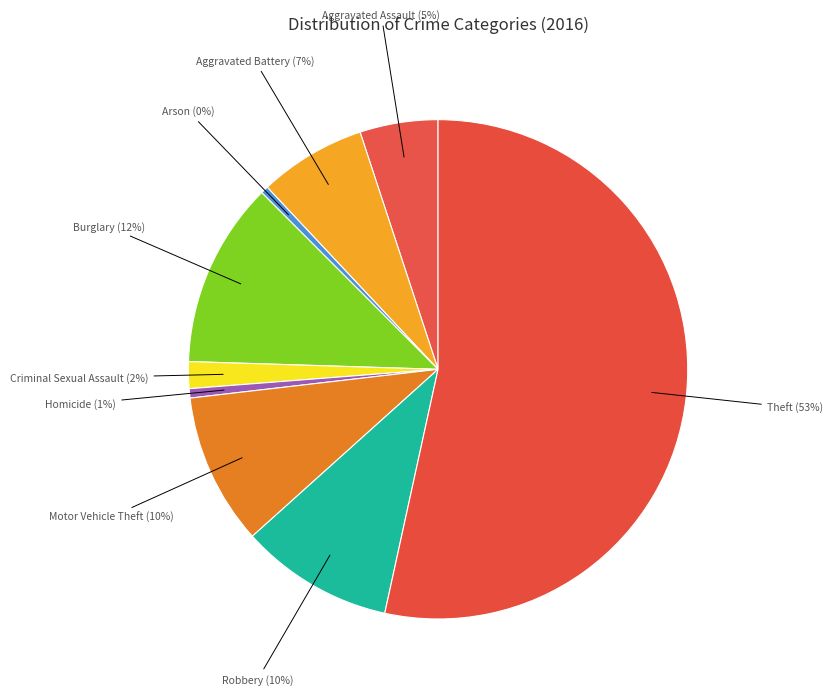

Which has a higher value, Theft or Aggravated Battery?

Theft